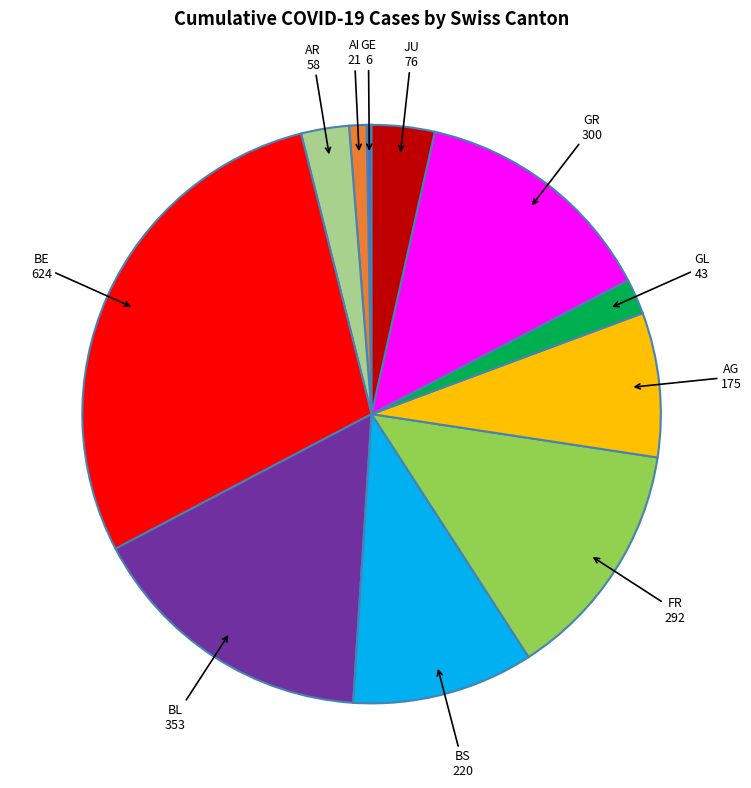

Does any single category account for the majority?

No